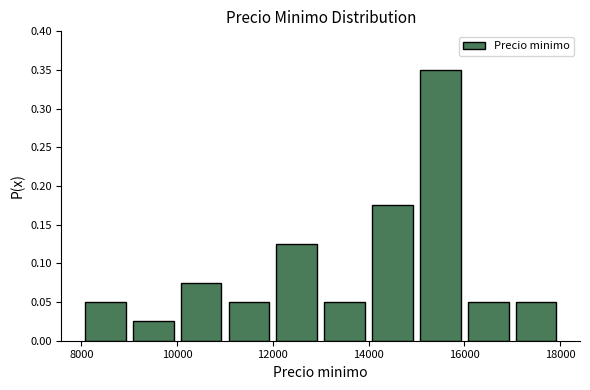

Reading left to right, list every bar in this chart as the range it spans on the x-axis followed by its height. The values are not printed on the chart, so give them approximately, as read against the axis.

8000 to 9000: 0.050
9000 to 10000: 0.025
10000 to 11000: 0.075
11000 to 12000: 0.050
12000 to 13000: 0.125
13000 to 14000: 0.050
14000 to 15000: 0.175
15000 to 16000: 0.350
16000 to 17000: 0.050
17000 to 18000: 0.050